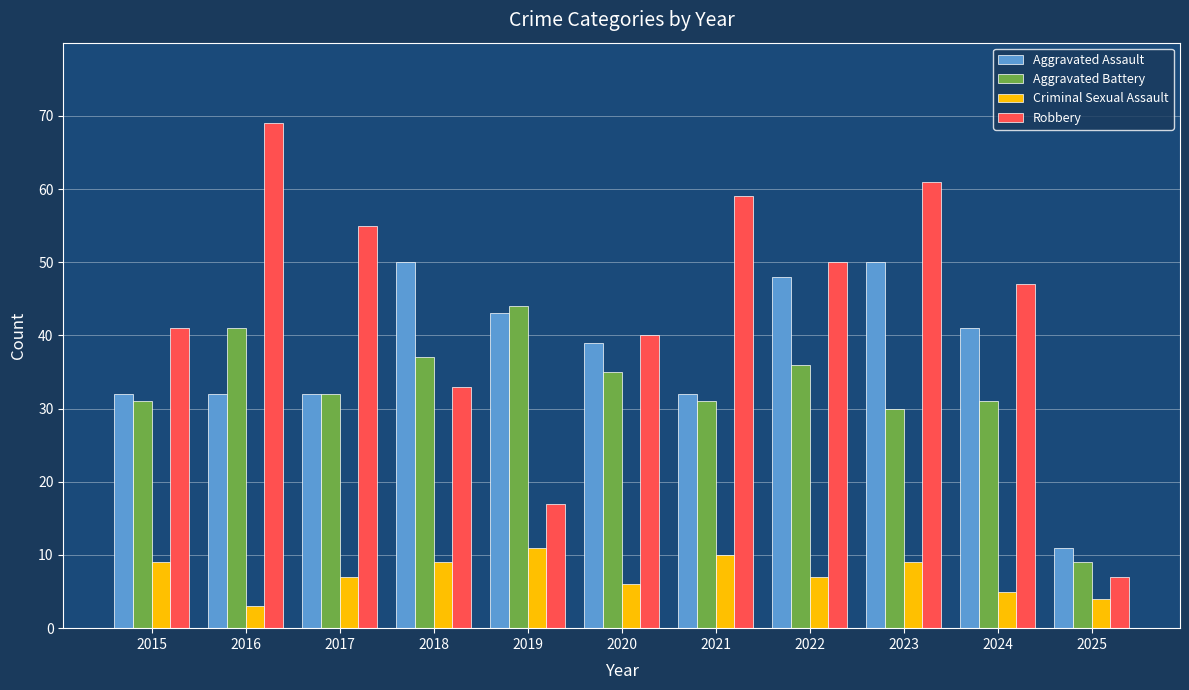

Which series has the widest spread of values?

Robbery